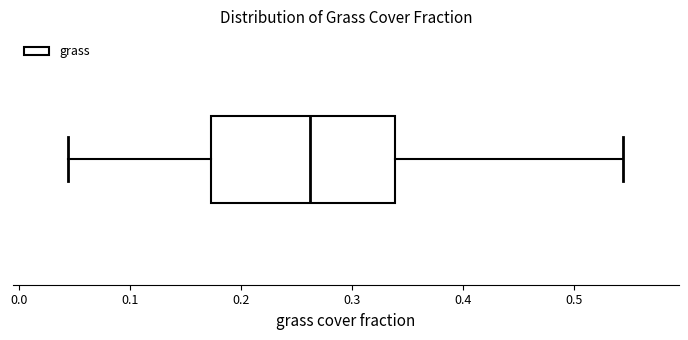

Where is the right edge of the box on the x-axis? The values are not printed on the chart, so give them approximately, as read against the axis.

0.34